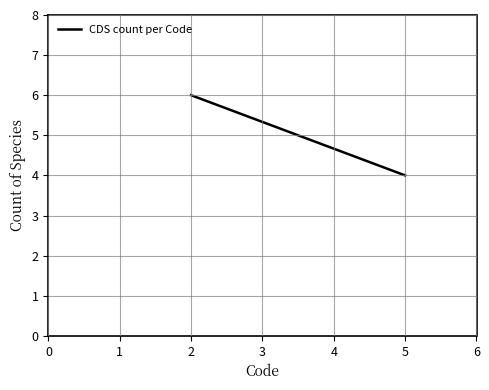

What is the sum of the values at 5 and 2?

10